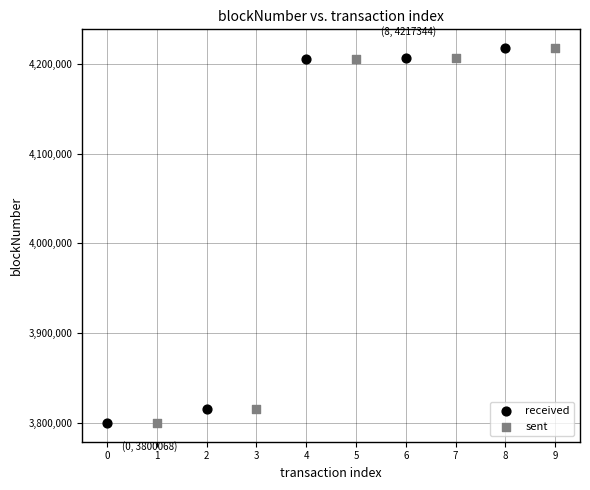

Which series has the widest spread of Y values?

received